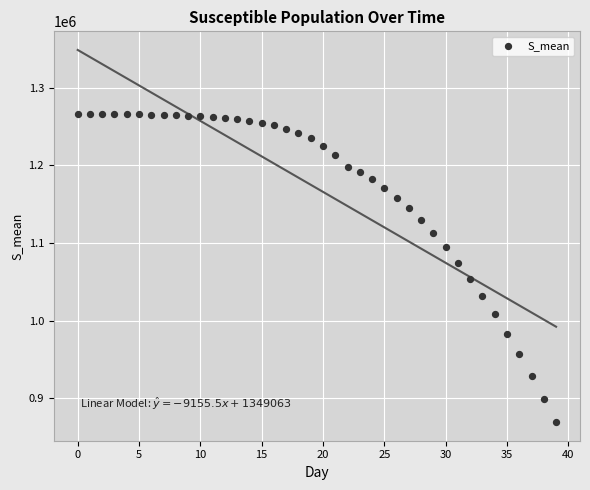

What is the range of Y values (max minus min)?

397753.0